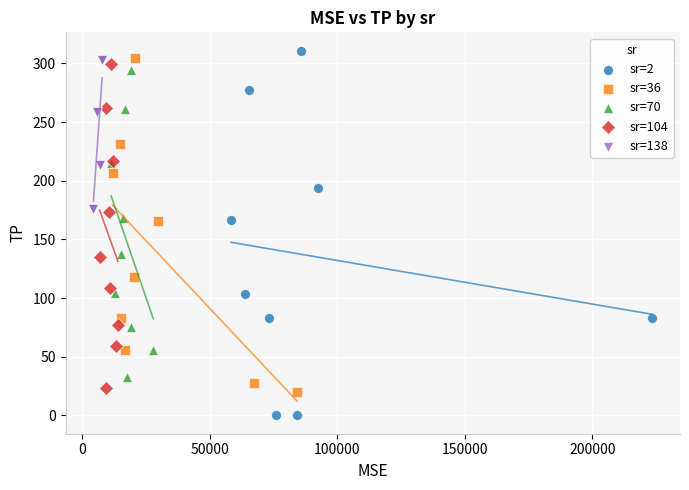

Which series has the largest Y range (max minus min)?

sr=2